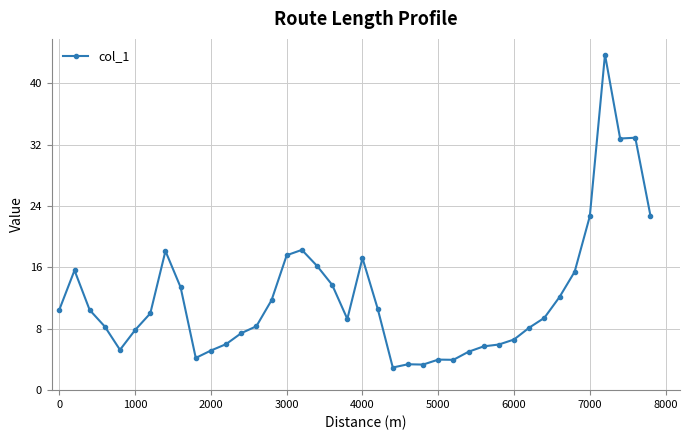

What is the value of the 38th point from the left?

32.8